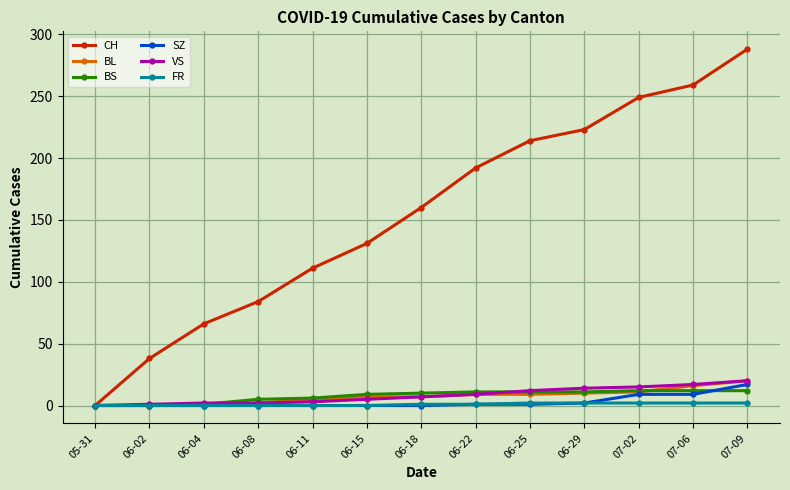

Which series has the widest spread of values?

CH